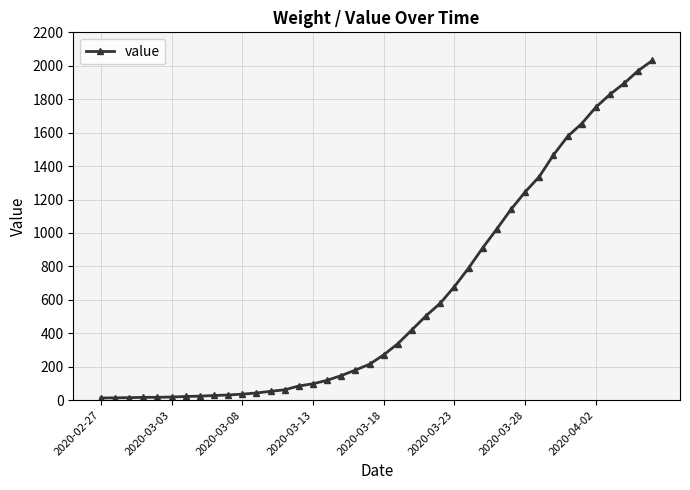

What is the maximum value shown in the chart?

2032